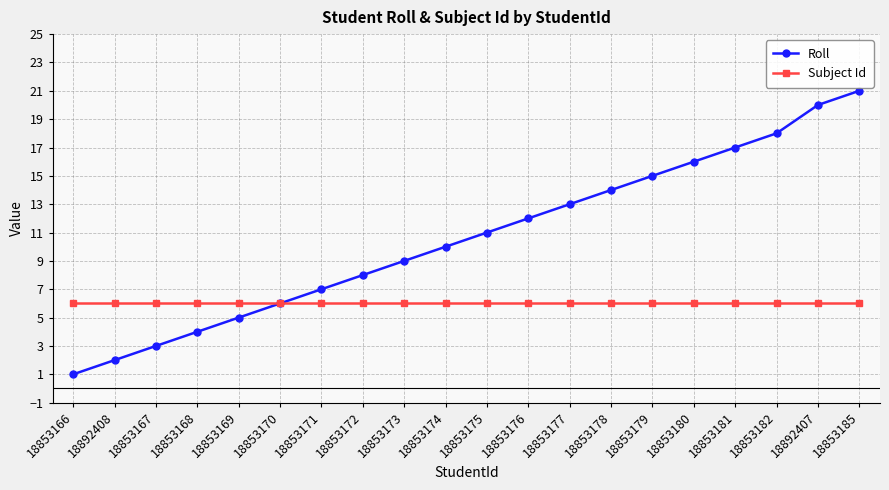

How many data points does each series have?

20